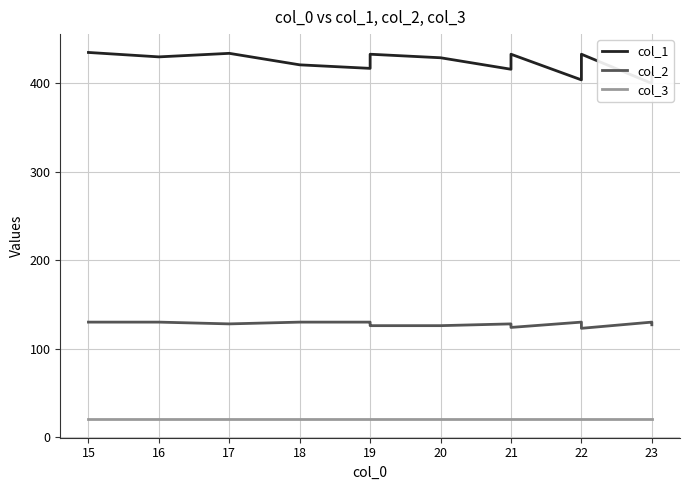

Which series has the largest total across all categories?

col_1